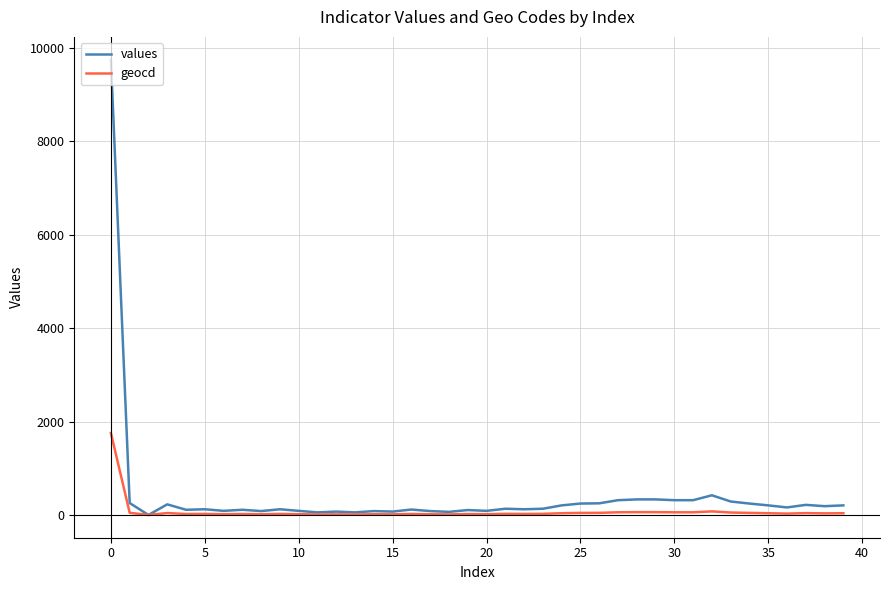

What is the greatest value displayed?

9744